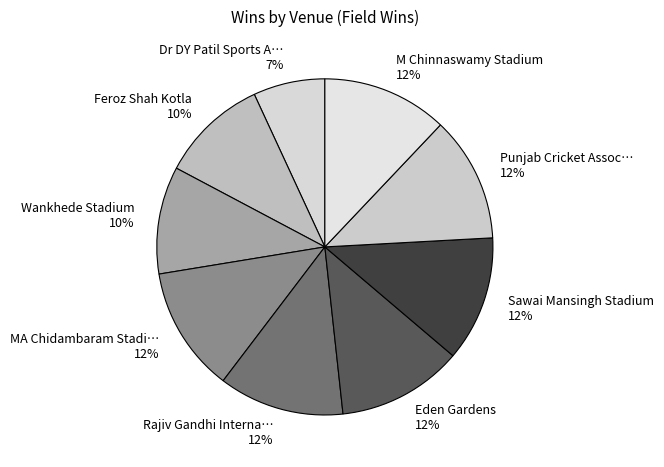

To the nearest percent, what is the average slice percentage?

11%